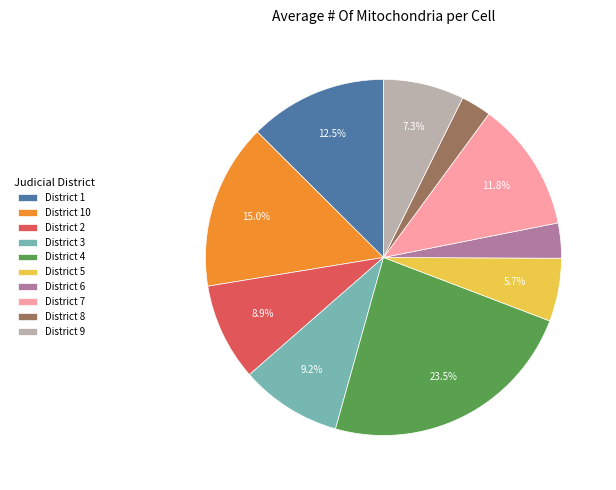

Which slice is the largest?

District 4